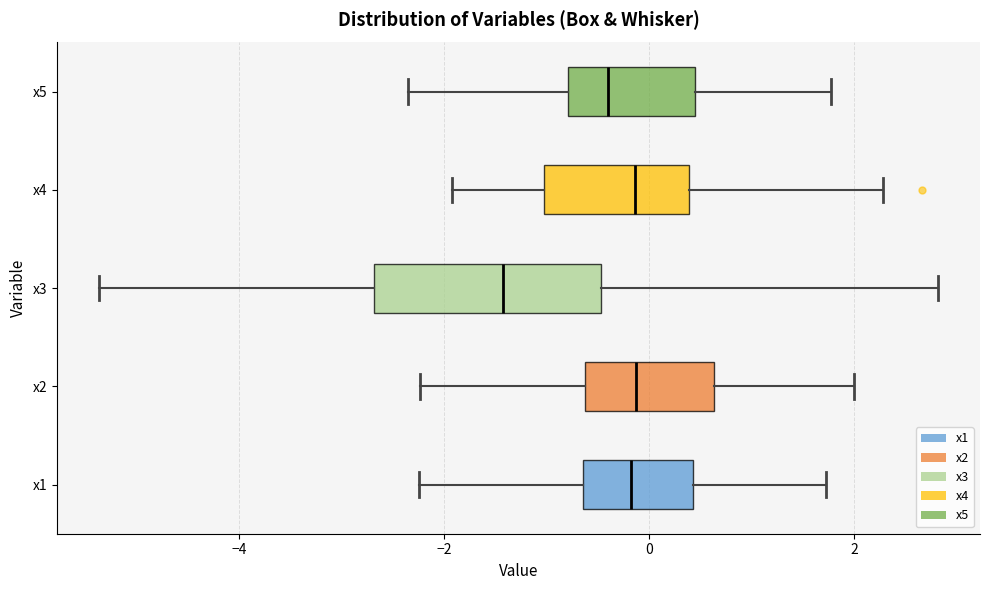

Which box is the widest, from its left edge to its right edge?

x3